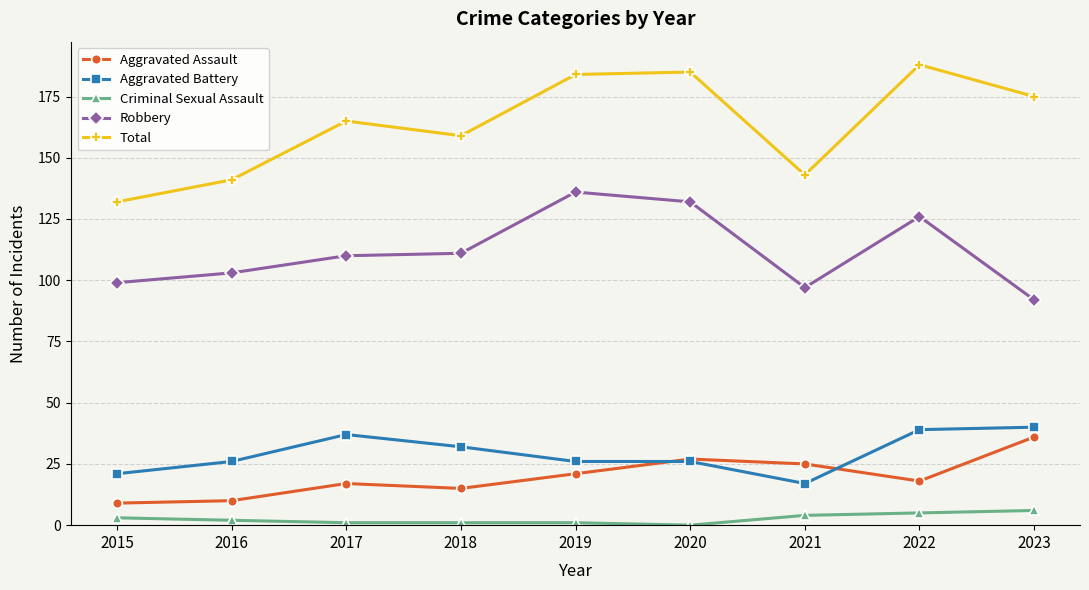

True or false: Aggravated Battery and Criminal Sexual Assault intersect in this chart.

False